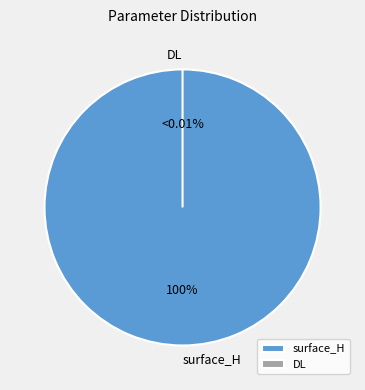

The surface_H slice represents 99% of the pie. True or false?

False